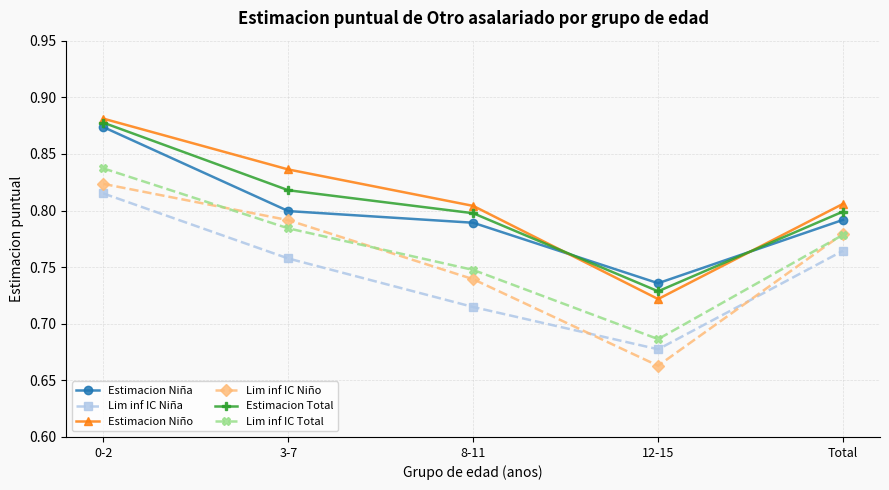

What position from the right is 3-7?

4